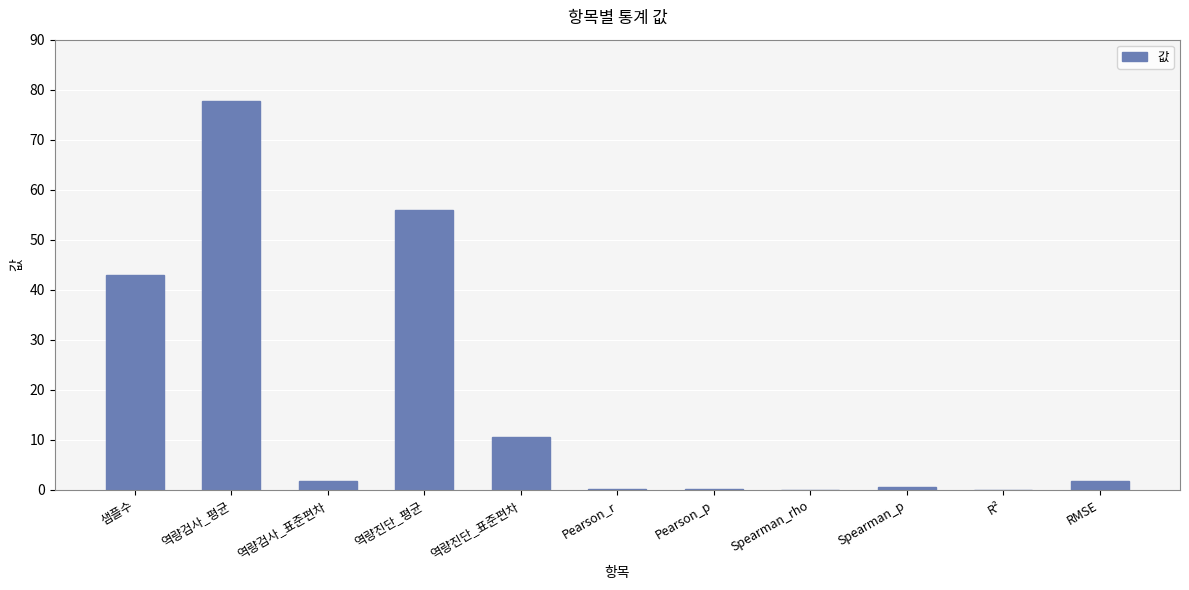

What is the ratio of the value at 샘플수 to the value at 역량진단_평균?

0.8